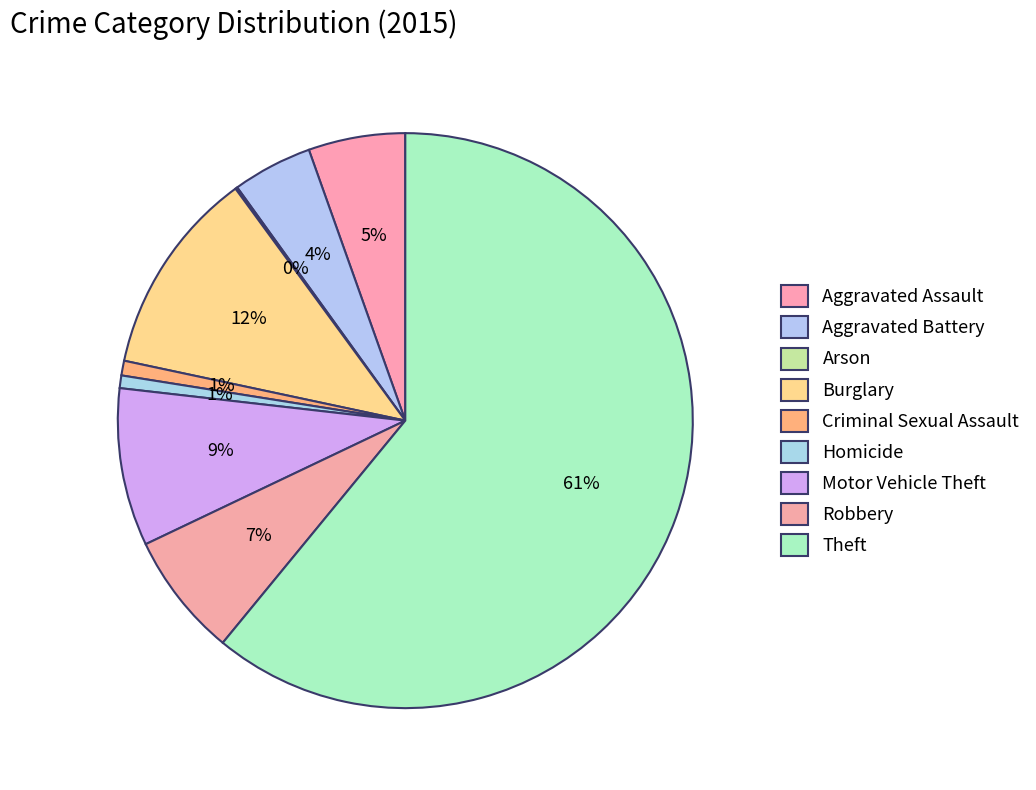

What is the largest slice in the pie chart?

Theft